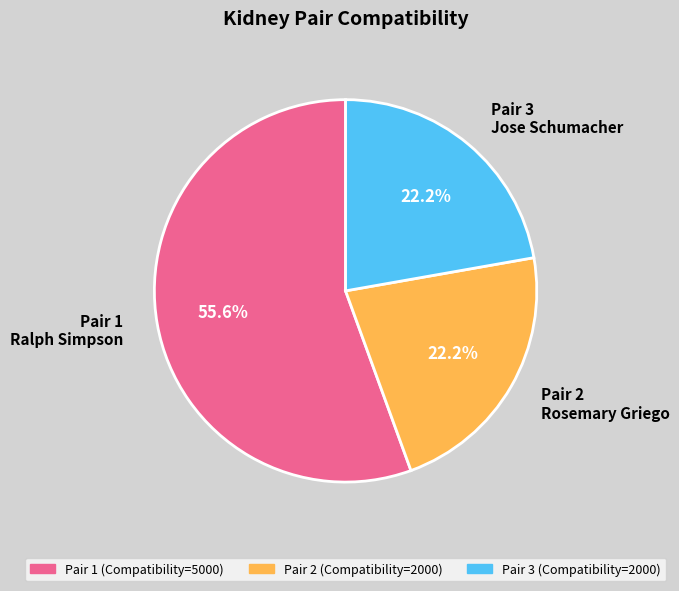

How many segments does this pie chart have?

3